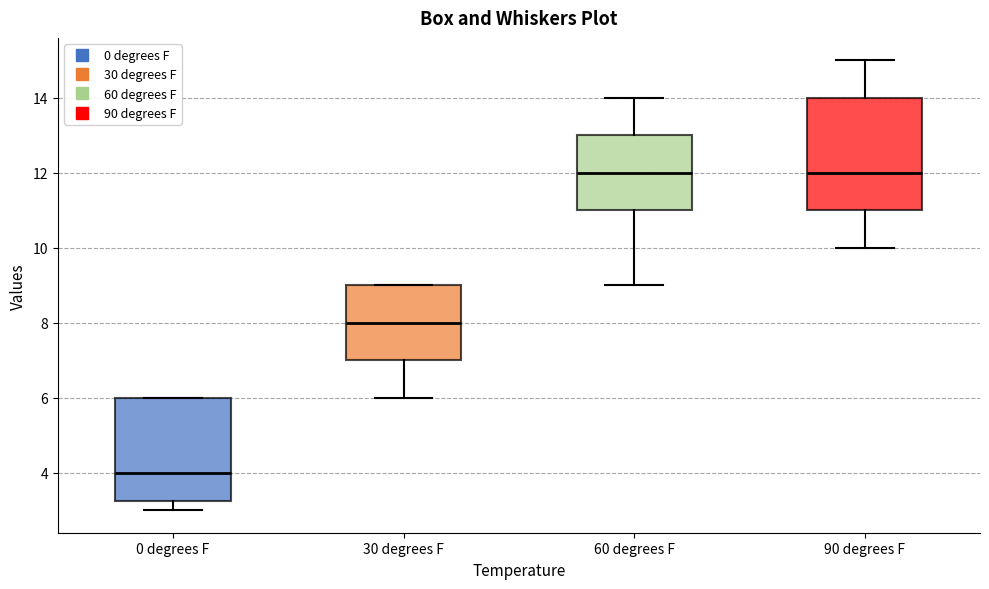

Comparing the boxes themselves (not the whiskers), which one is the tallest?

90 degrees F